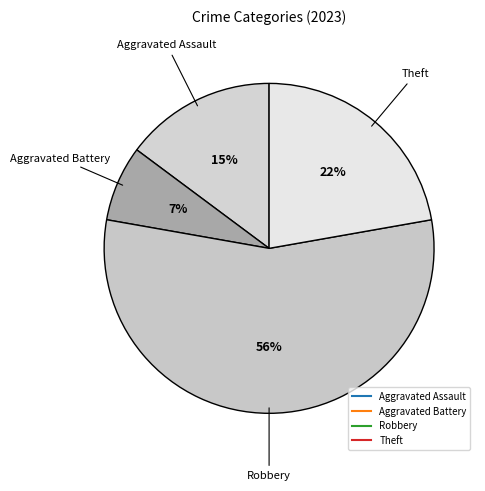

What is the majority slice?

Robbery